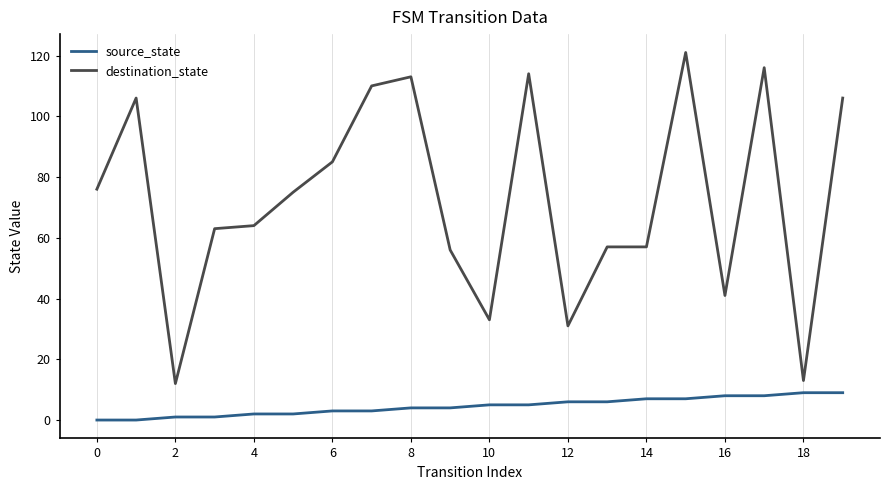

True or false: destination_state and source_state intersect in this chart.

False